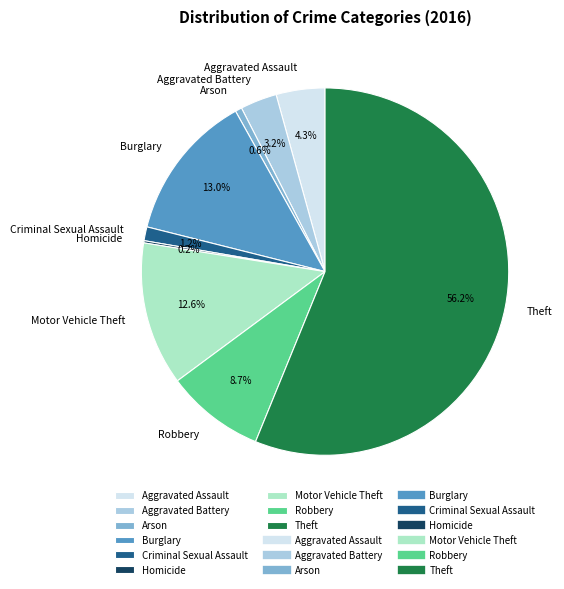

What is the majority slice?

Theft